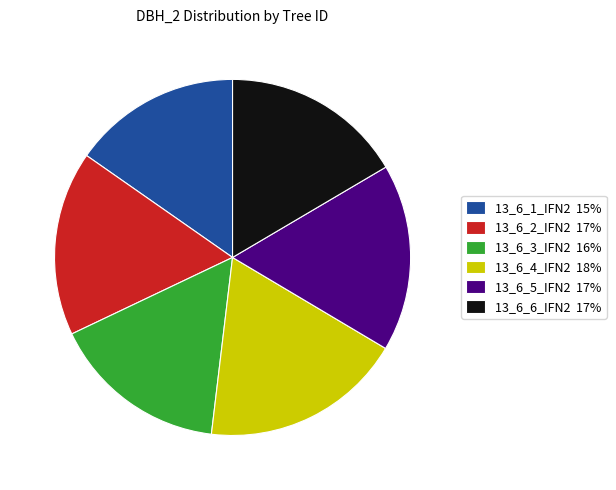

How many segments does this pie chart have?

6